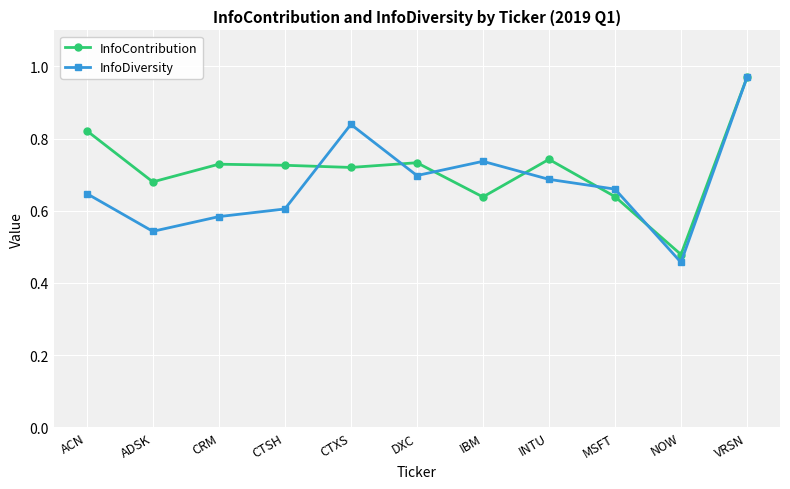

What position from the left is IBM?

7